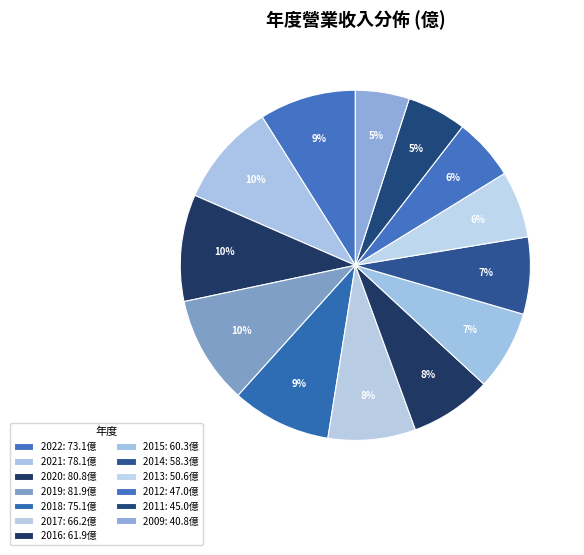

Approximately how many times larger is the value at 2020 compared to 2019?

1.0